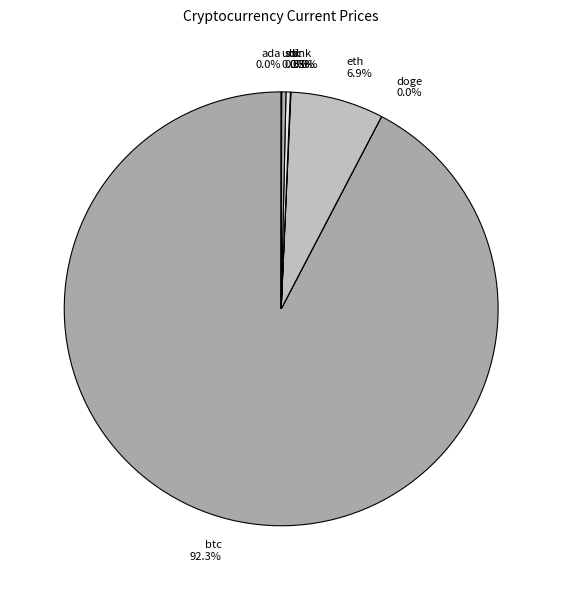

Which slice is the largest?

btc